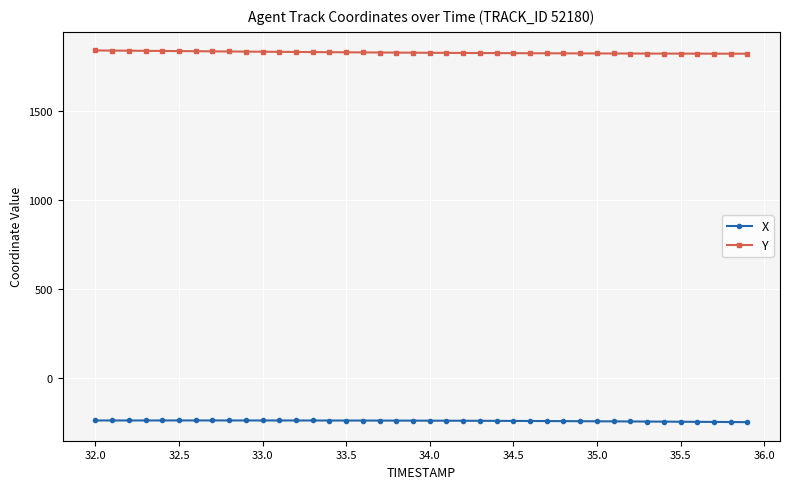

Which series has the largest total across all categories?

Y